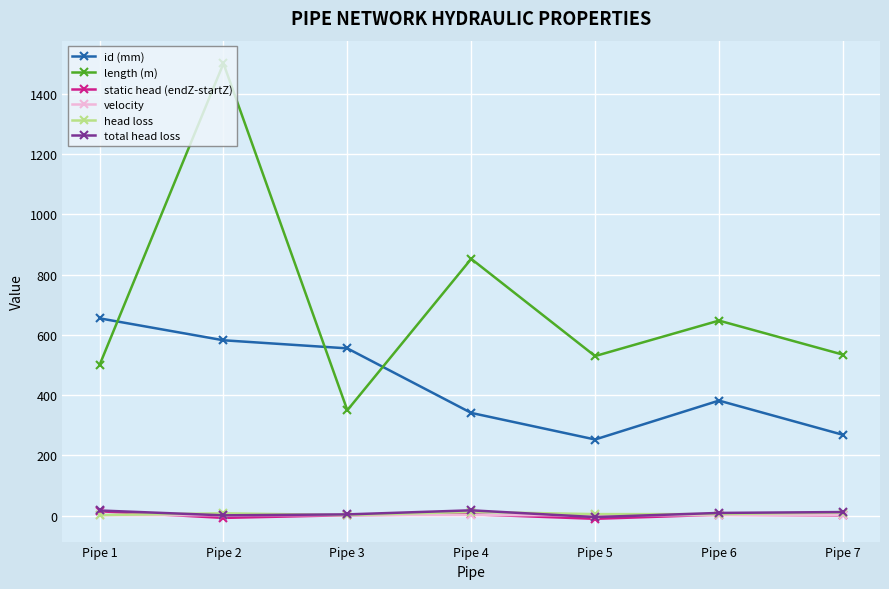

What is the value of the head loss point at the 6th from the left?

5.6